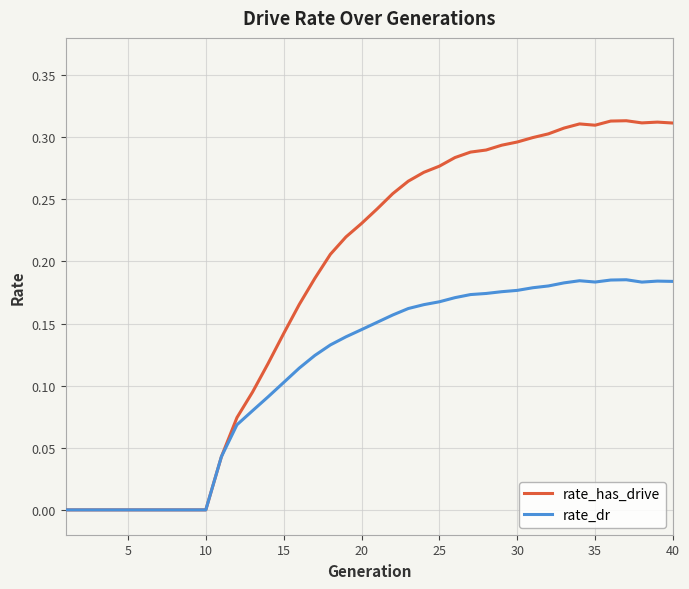

Which series has the largest total across all categories?

rate_has_drive